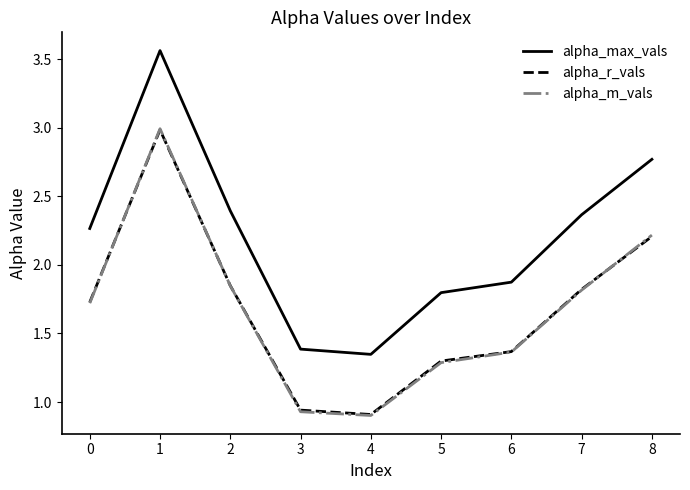

True or false: alpha_max_vals and alpha_r_vals intersect in this chart.

False